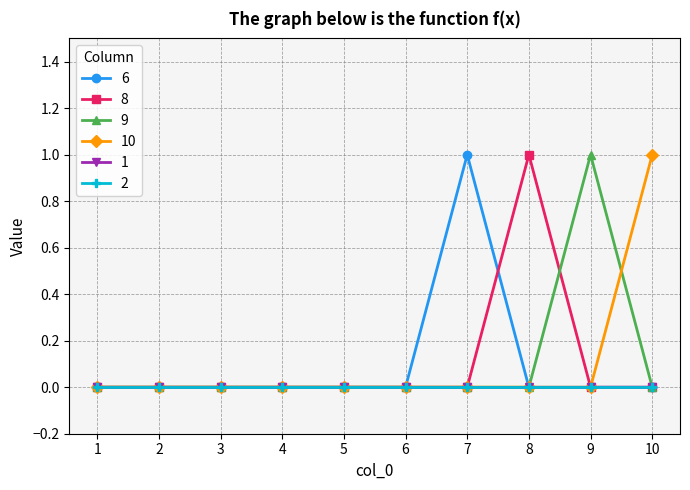

How many 6 values are between 0 and 1?

10